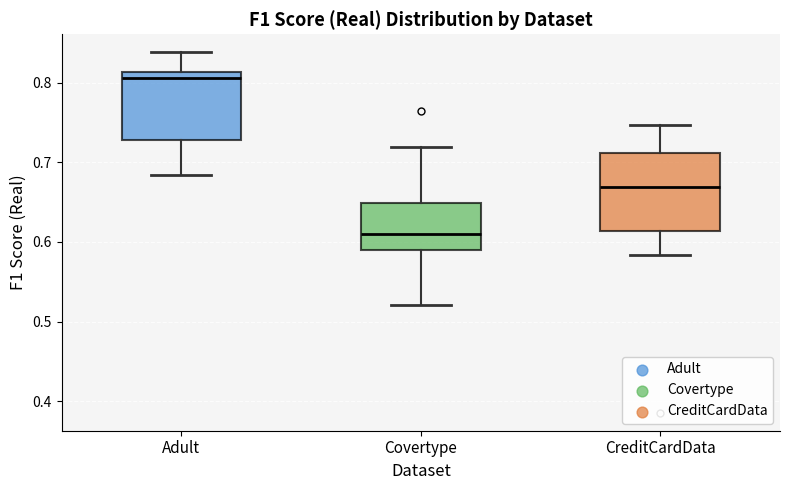

Reading left to right, read every box against the y-axis: the position of its median line, the range the box covers, and the ends of its whiskers. The values are not printed on the chart, so give them approximately, as read against the axis.

Adult: median 0.81 (just below the box's upper edge), box 0.73 to 0.81, whiskers 0.68 to 0.84
Covertype: median 0.61, box 0.59 to 0.65, whiskers 0.52 to 0.72
CreditCardData: median 0.67, box 0.61 to 0.71, whiskers 0.58 to 0.75